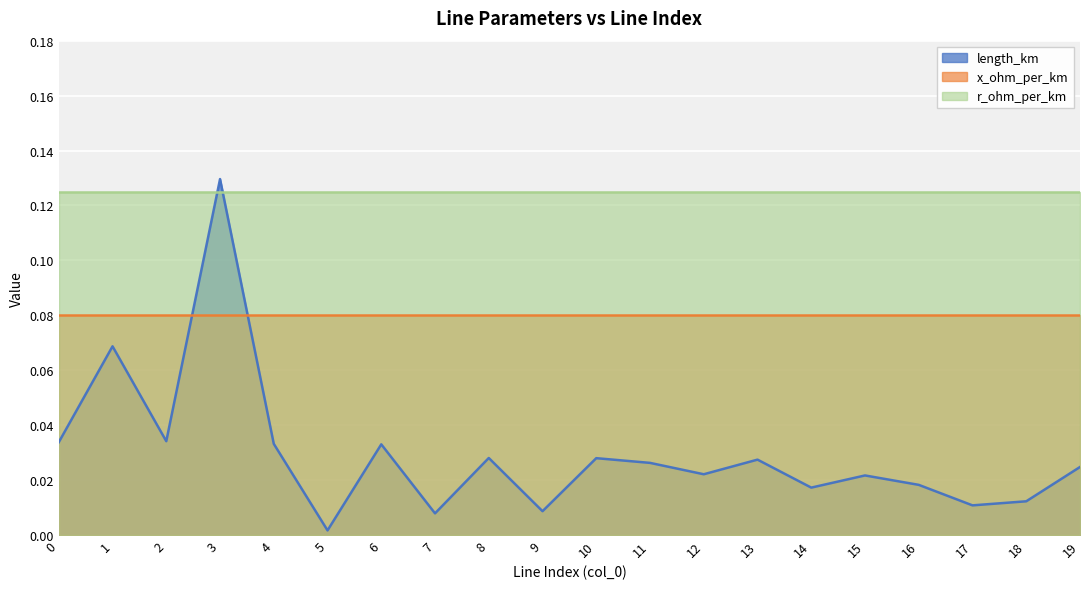

True or false: x_ohm_per_km has more than 2 interior local peaks.

False